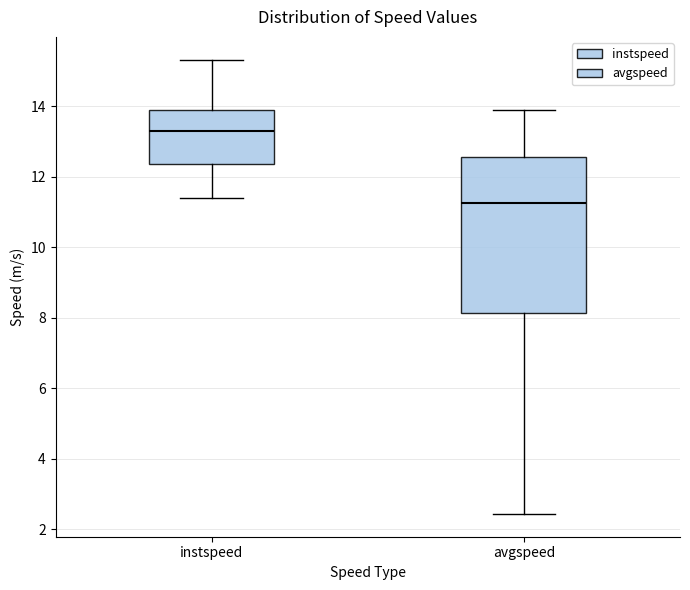

Reading left to right, read every box against the y-axis: the position of its median line, the range the box covers, and the ends of its whiskers. The values are not printed on the chart, so give them approximately, as read against the axis.

instspeed: median 13.4, box 12.4 to 13.8, whiskers 11.4 to 15.4
avgspeed: median 11.2, box 8.2 to 12.6, whiskers 2.4 to 13.8